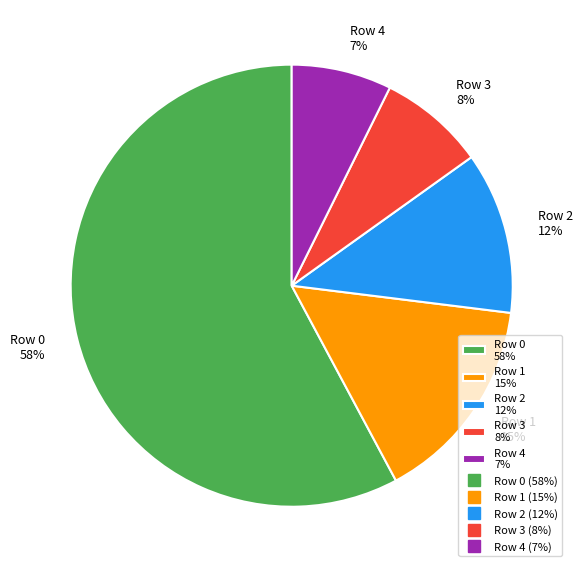

To the nearest percent, what portion does Row 2 represent?

12%